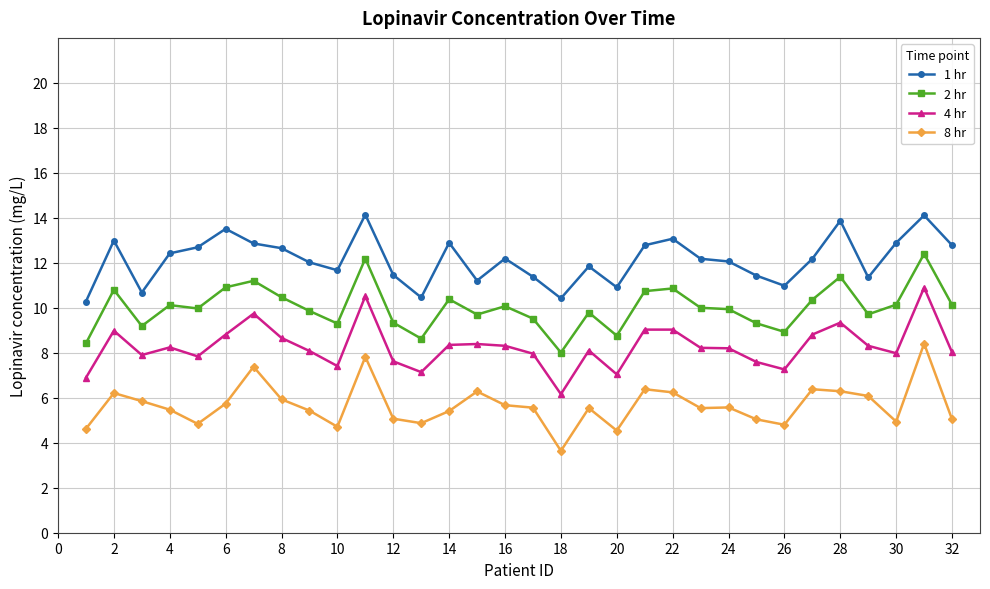

What are all the series names shown in the legend?

1 hr, 2 hr, 4 hr, 8 hr